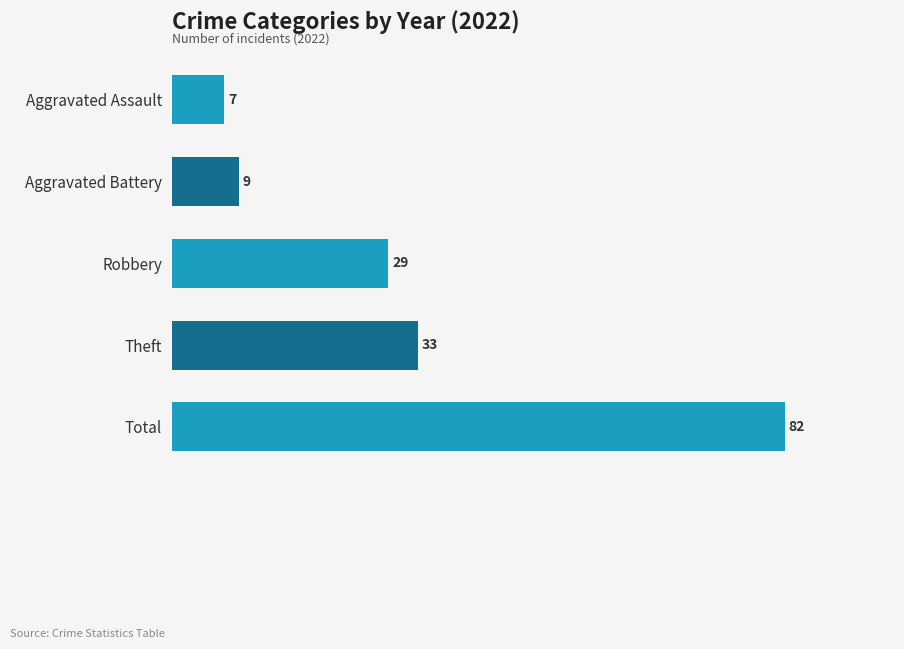

What is the difference between the maximum and minimum values?

75